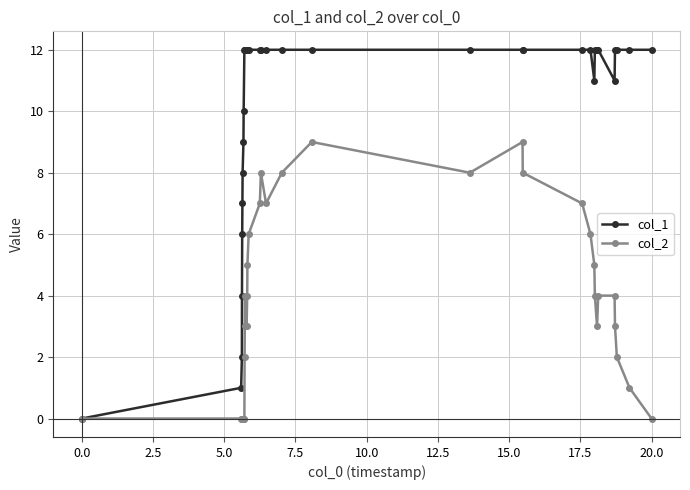

What is the value of the col_2 point at the 28th from the left?

5